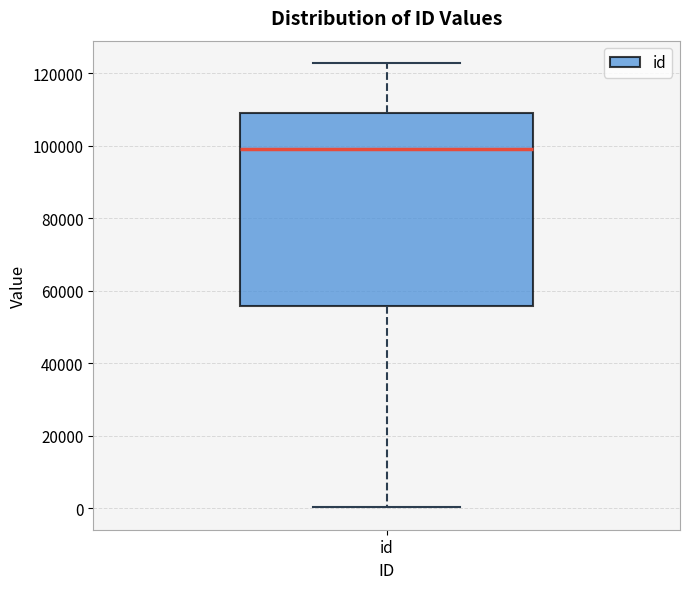

Read this box plot against the y-axis: the position of the median line, the range covered by the box, and the ends of both whiskers. The values are not printed on the chart, so give them approximately, as read against the axis.

median 98000, box 56000 to 110000, whiskers 0 to 122000